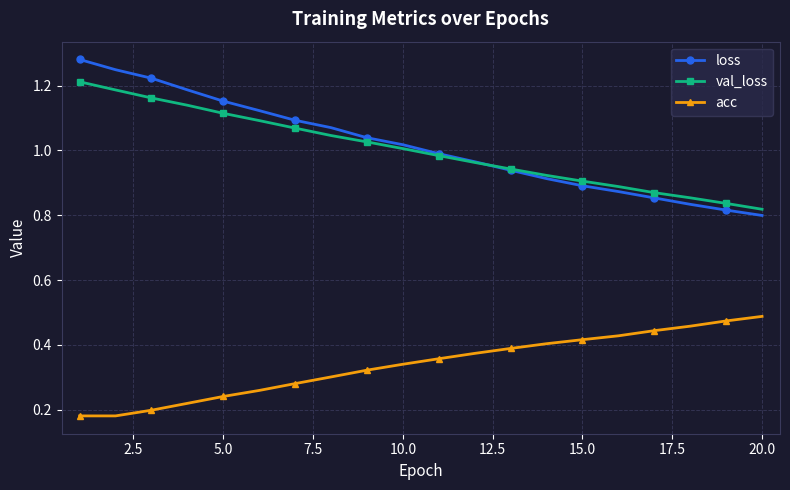

Which series has the largest total across all categories?

loss